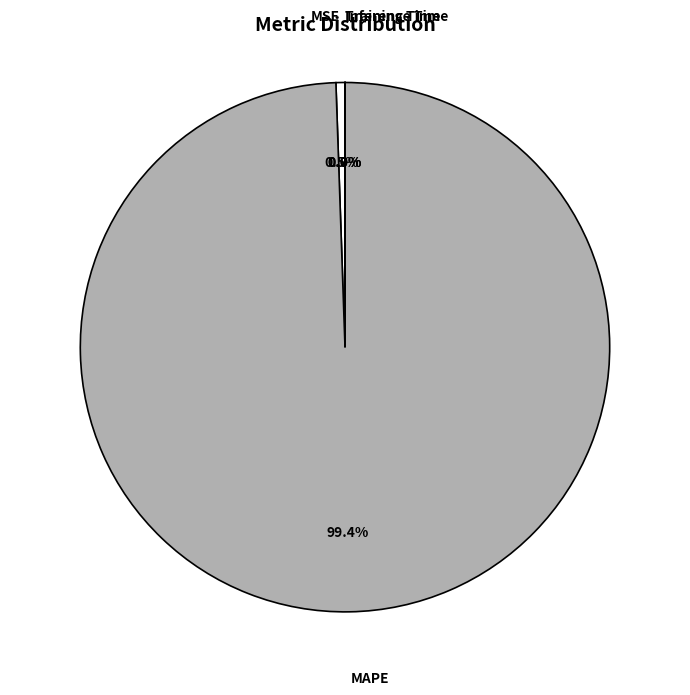

What percentage is NOT represented by MSE?

99.5%